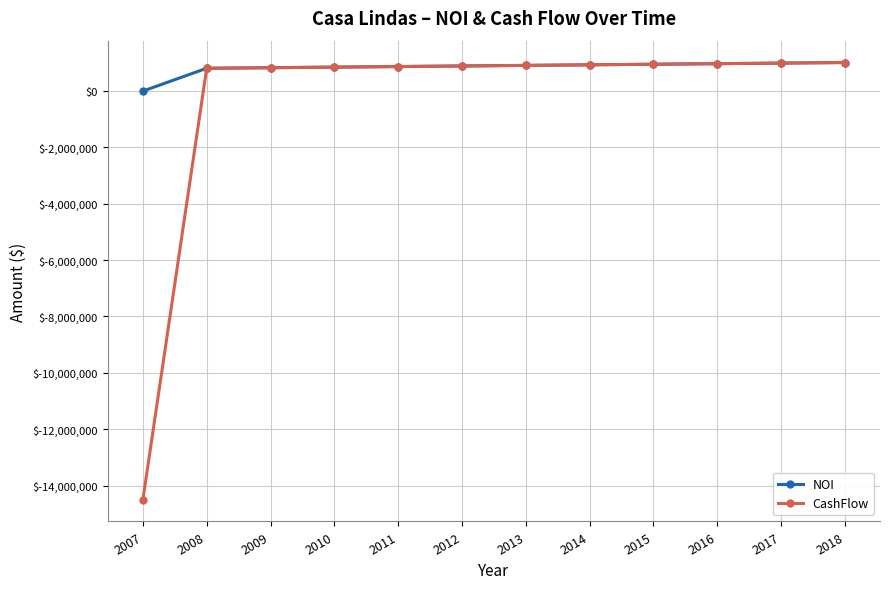

What is the highest value of the CashFlow series?

1013598.3